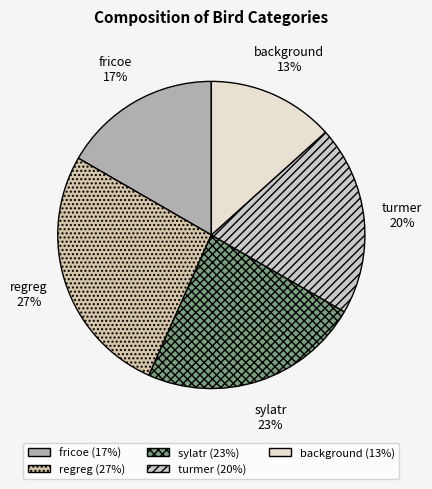

How many slices are in this pie chart?

5